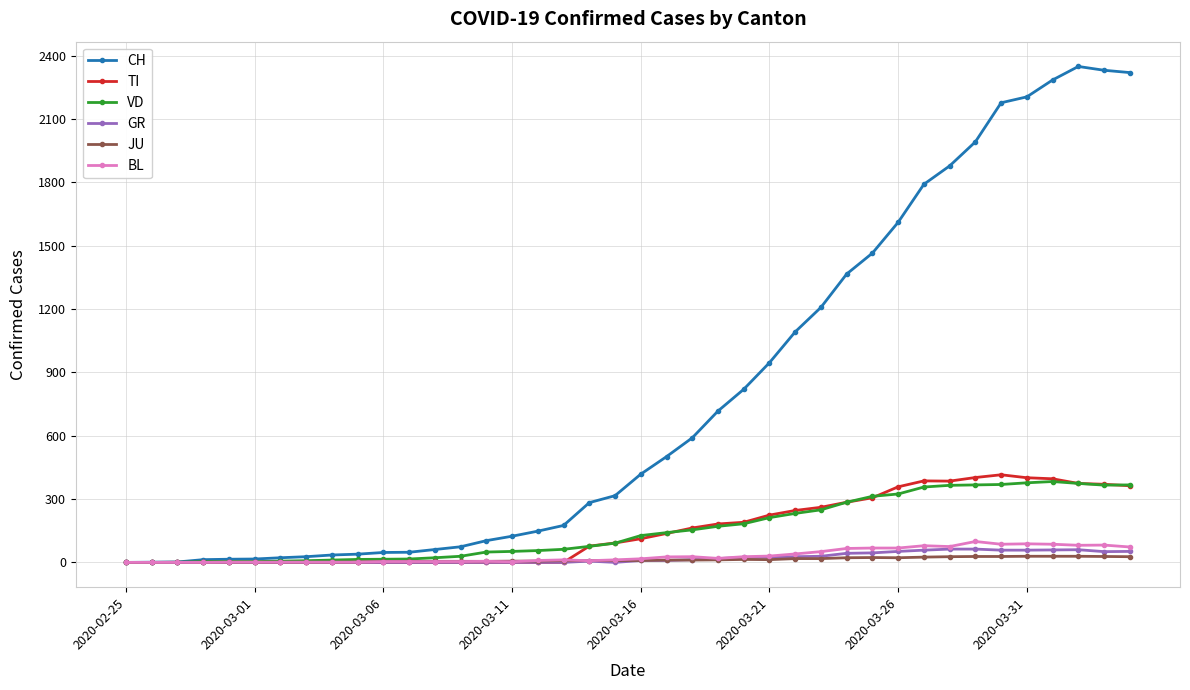

At how many categories does at least one series exceed 1711?

9